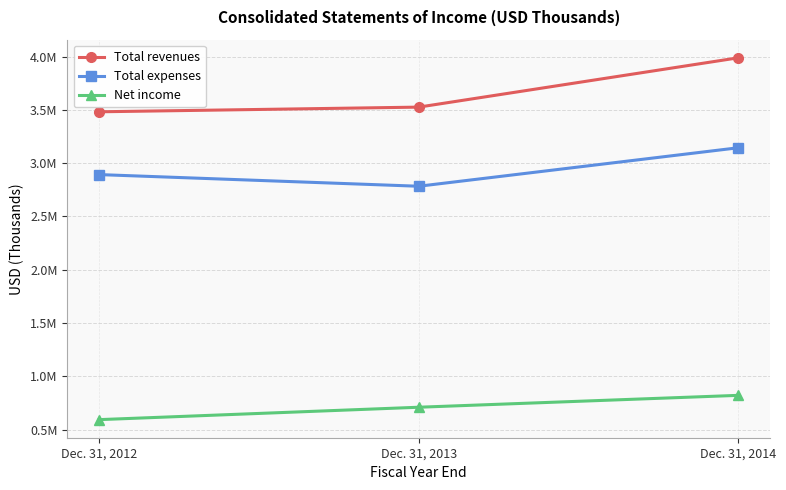

Does the chart have visible grid lines?

Yes